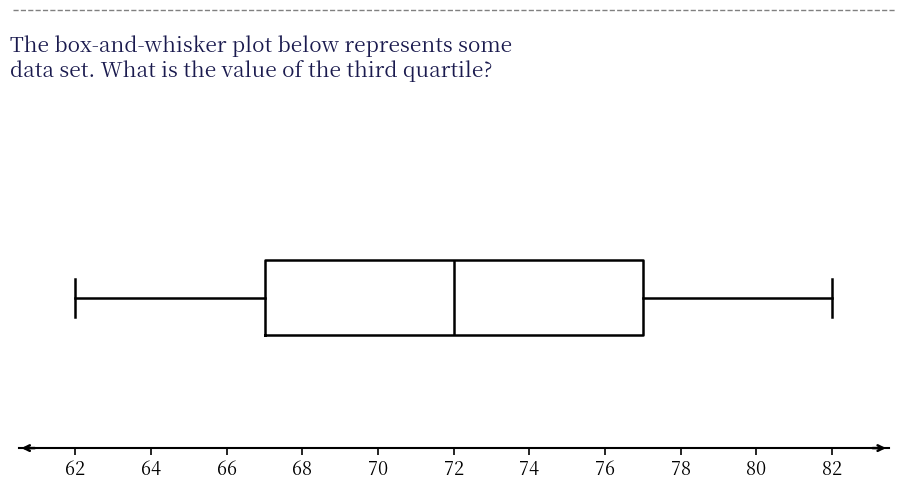

Transcribe this box plot: give where the median line is, the range the box spans, and where the two whiskers end, as read against the x-axis. The values are not printed on the chart, so give them approximately, as read against the axis.

median 72, box 67 to 77, whiskers 62 to 82